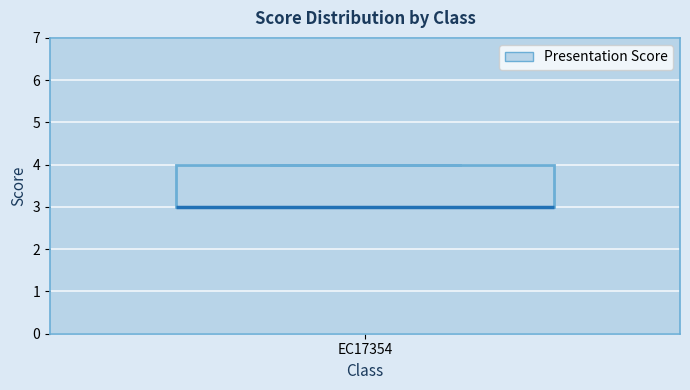

Where is the upper edge of the box for EC17354 on the y-axis? The values are not printed on the chart, so give them approximately, as read against the axis.

4